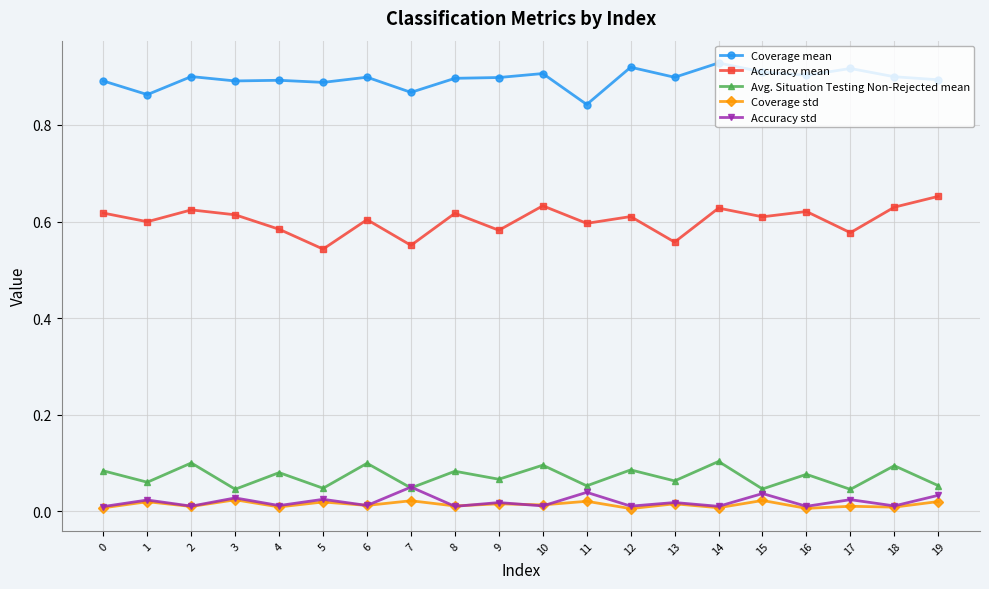

Which series has the largest total across all categories?

Coverage mean